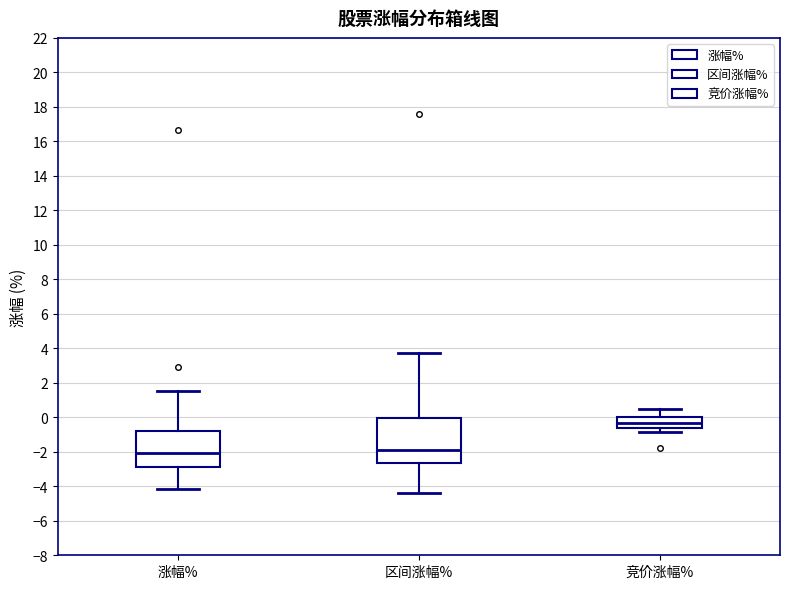

Reading left to right, transcribe this box plot: for each box, give where its median line is, the range the box spans, and where its two whiskers end, as read against the y-axis. The values are not printed on the chart, so give them approximately, as read against the axis.

涨幅%: median -2.0, box -2.8 to -0.8, whiskers -4.2 to 1.6
区间涨幅%: median -1.8, box -2.6 to 0.0, whiskers -4.4 to 3.8
竞价涨幅%: median -0.4, box -0.6 to 0.0, whiskers -0.8 to 0.4